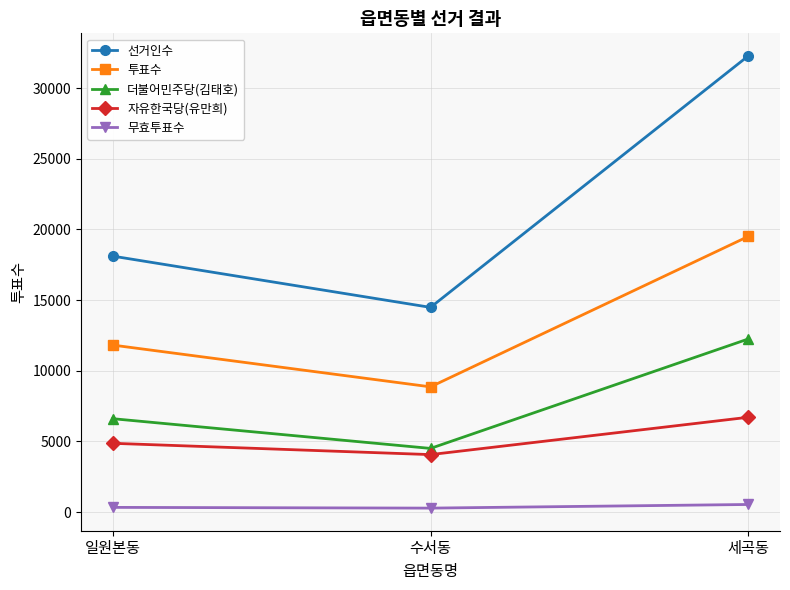

What is the spread (max minus min) of values at 일원본동?

17778